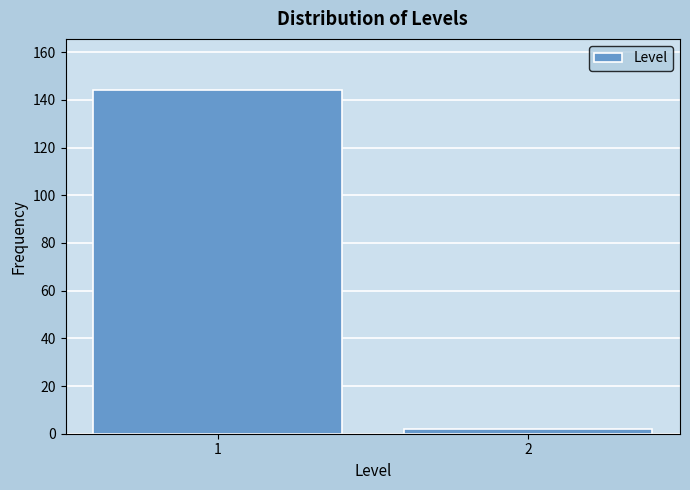

Reading right to left, extract all data points from this chart.

2	144